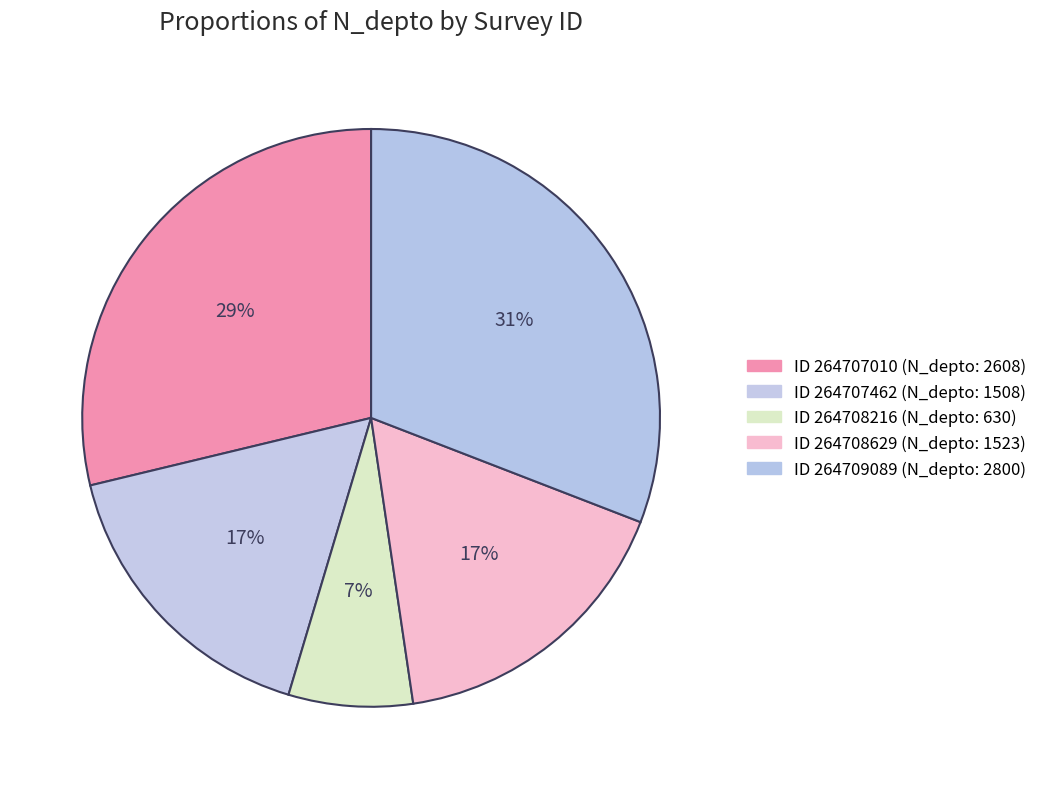

Which category has the smallest portion of the pie?

264708216